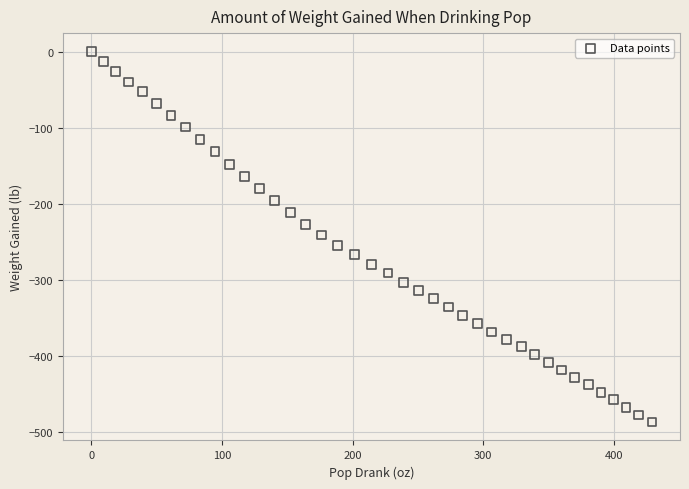

What is the range of Y values (max minus min)?

486.7